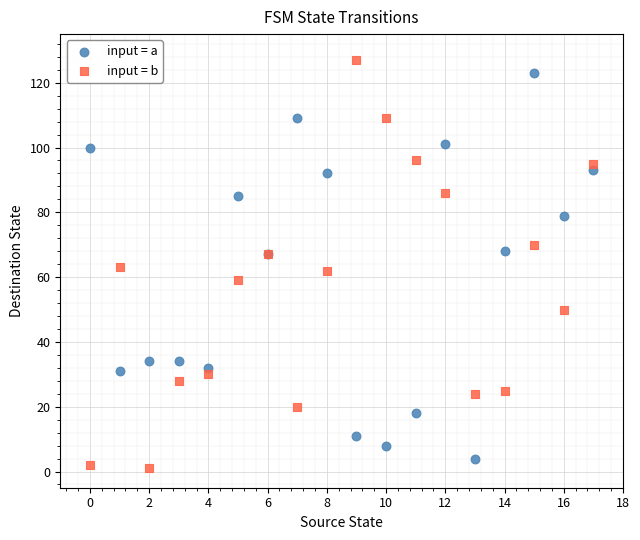

Which series contains the highest Y value?

input = b